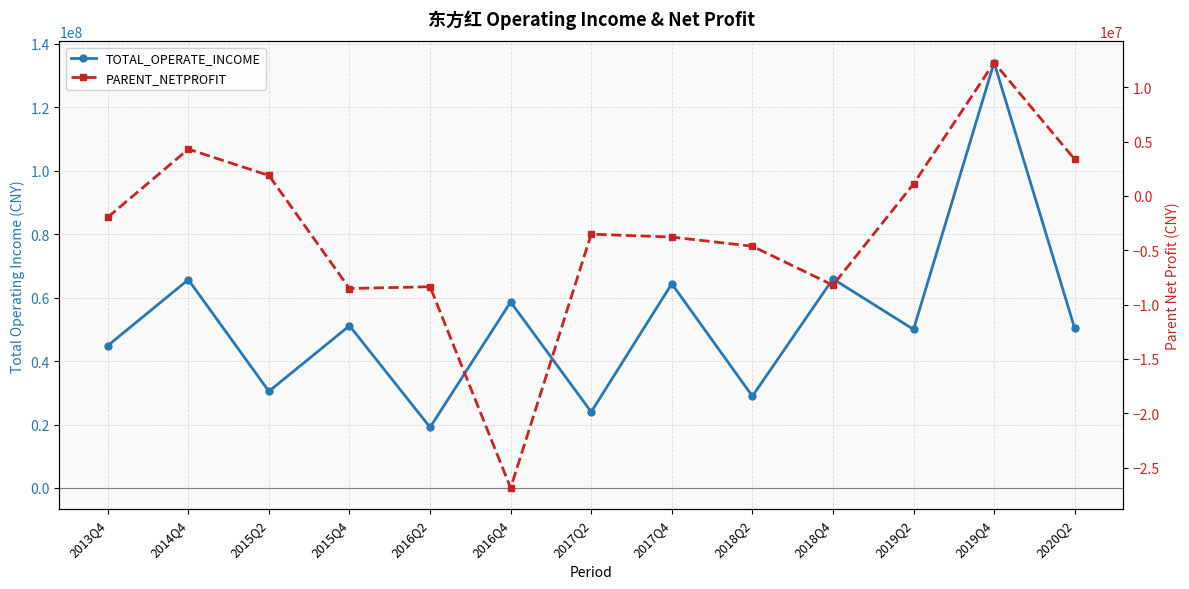

Does the chart display data point markers on the line(s)?

Yes